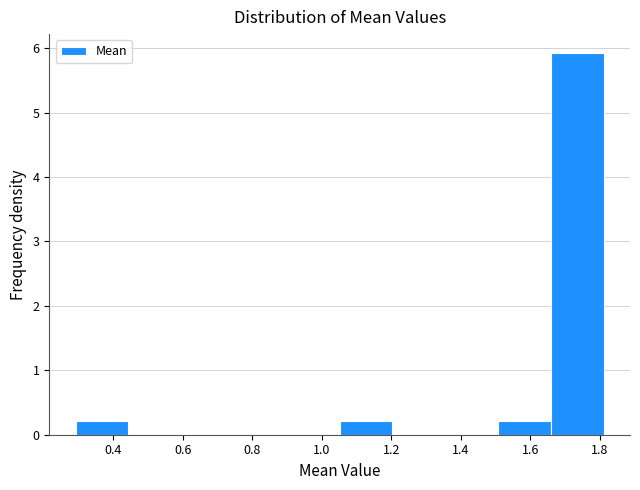

Reading left to right, list every bar in this chart as the range it spans on the x-axis followed by its height. Neither the bar edges nor the heights are printed on the chart, so give them approximately, as read against the axes.

0.30 to 0.44: 0.2
0.44 to 0.60: 0
0.60 to 0.74: 0
0.74 to 0.90: 0
0.90 to 1.06: 0
1.06 to 1.20: 0.2
1.20 to 1.36: 0
1.36 to 1.50: 0
1.50 to 1.66: 0.2
1.66 to 1.82: 5.9